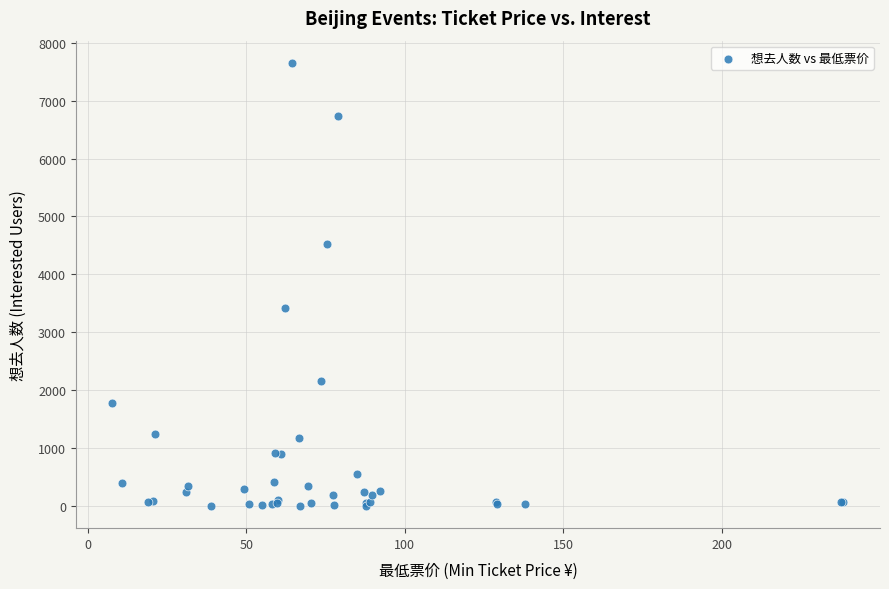

What Y value in the scatter plot is closest to 3827?

3421